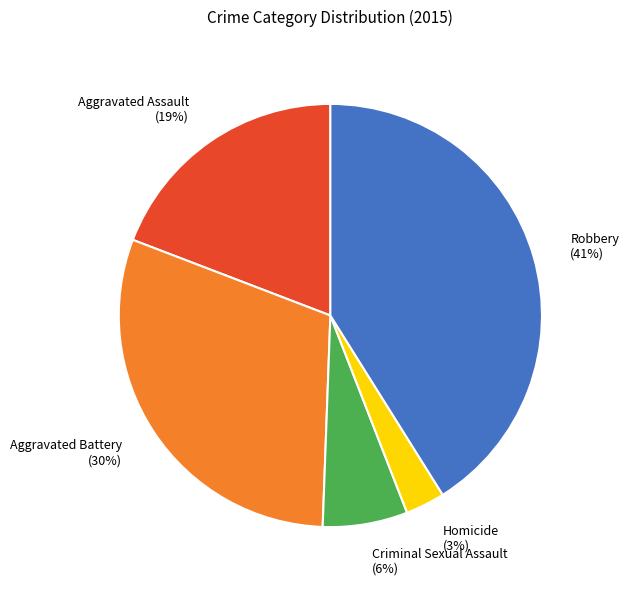

To the nearest percent, what percentage of the pie is Homicide?

3%